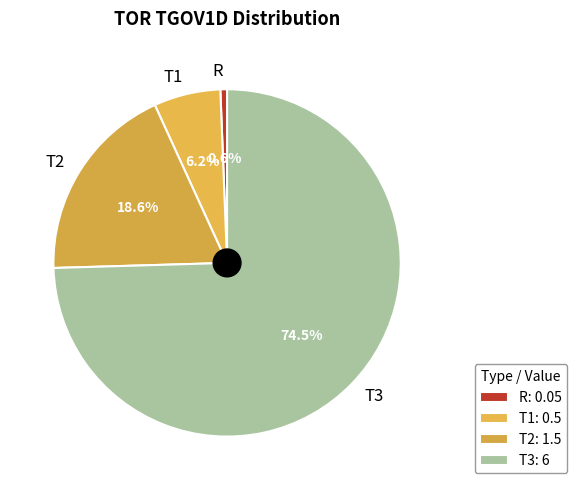

To the nearest percent, what portion does T1 represent?

6%